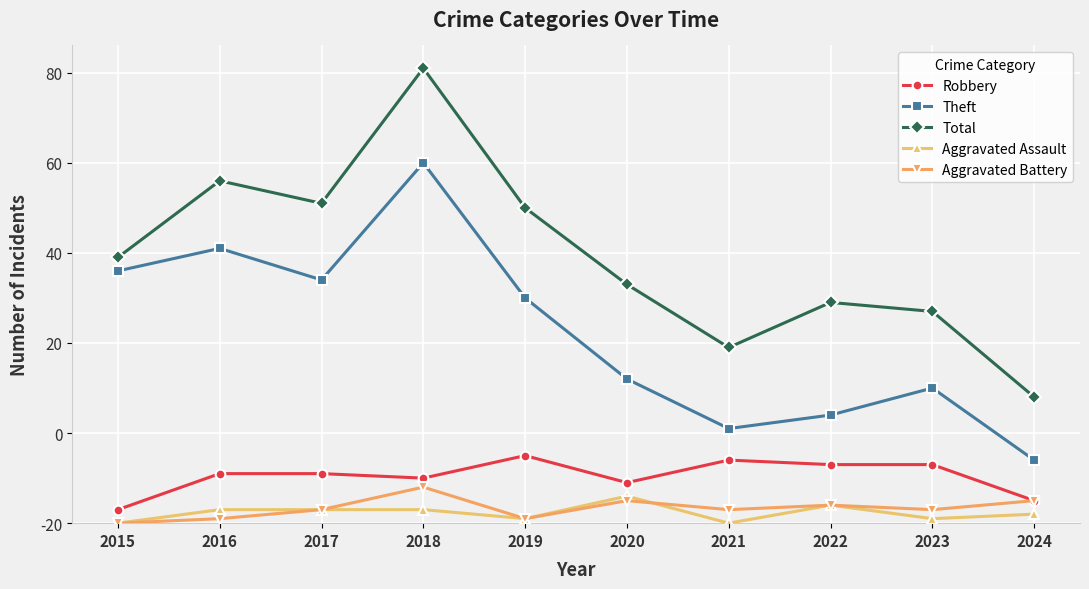

At how many categories does at least one series exceed 61?

4